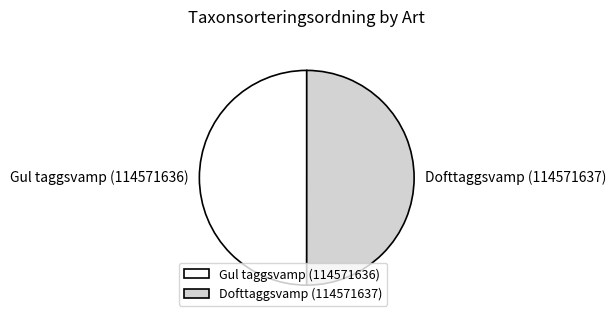

How many slices are in this pie chart?

2